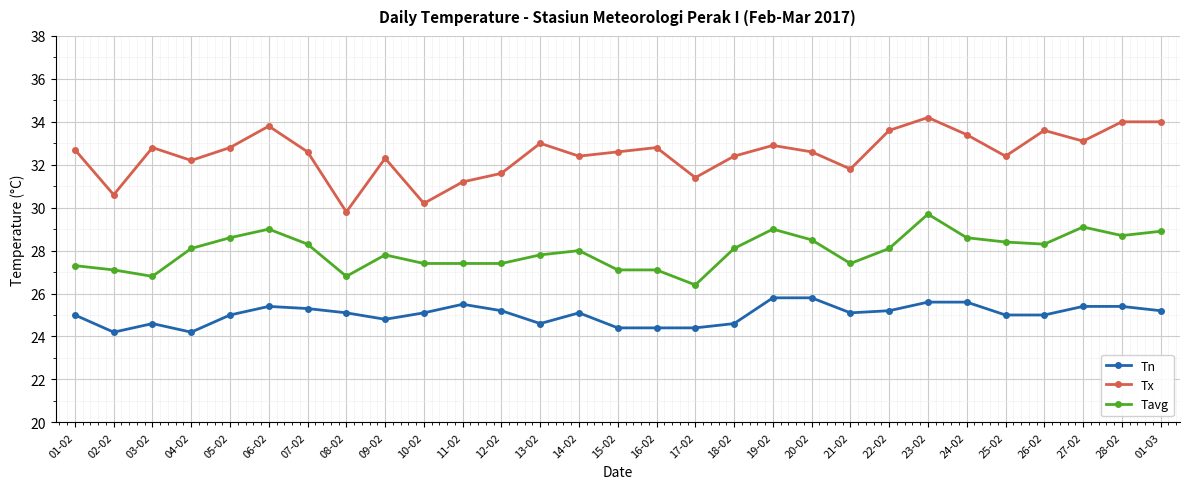

Is this an area chart (filled region under the line)?

No